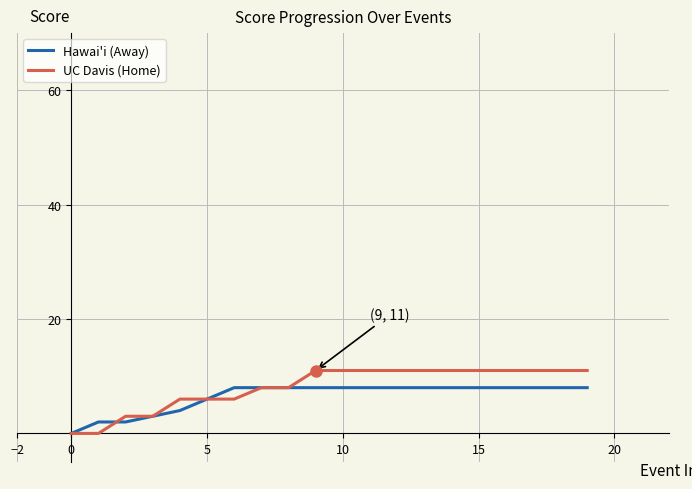

Which series has the largest range (max minus min)?

UC Davis (Home)